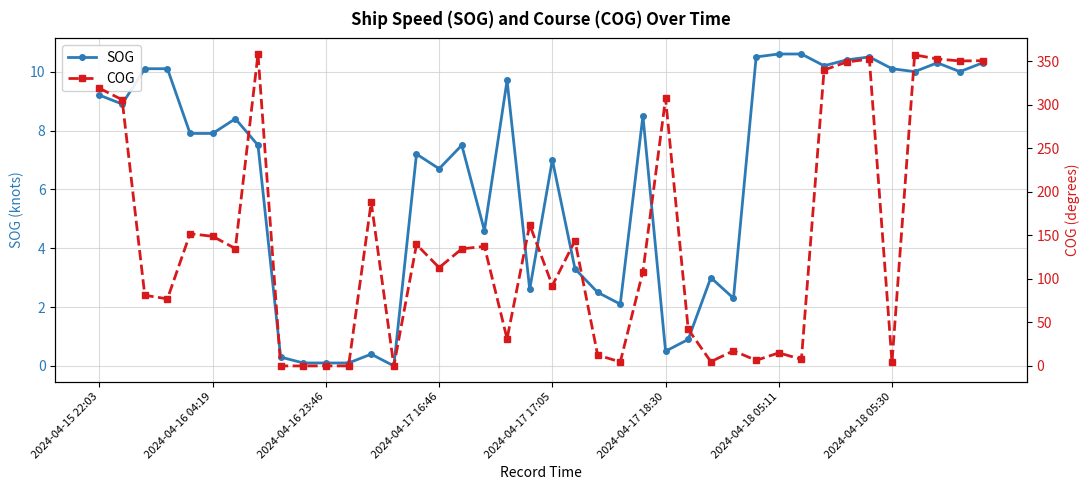

True or false: COG has more than 0 points higher than both neighbors.

True